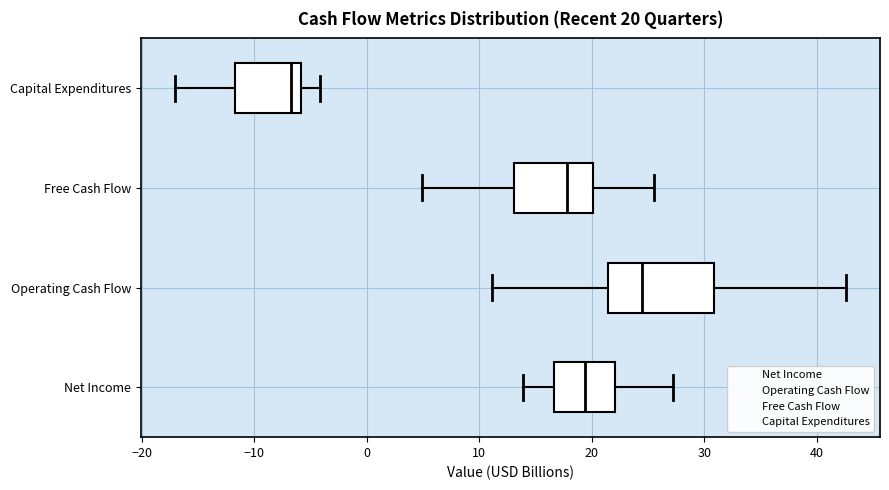

Which box has the furthest to the right median line?

Operating Cash Flow